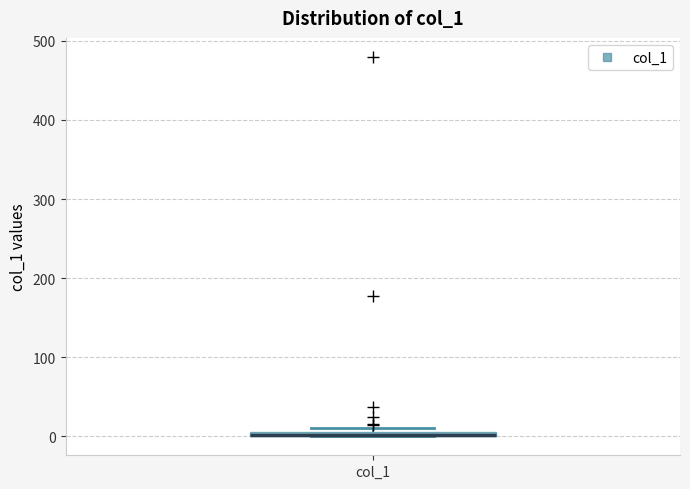

Where is the upper edge of the box for col_1 on the y-axis? The values are not printed on the chart, so give them approximately, as read against the axis.

10